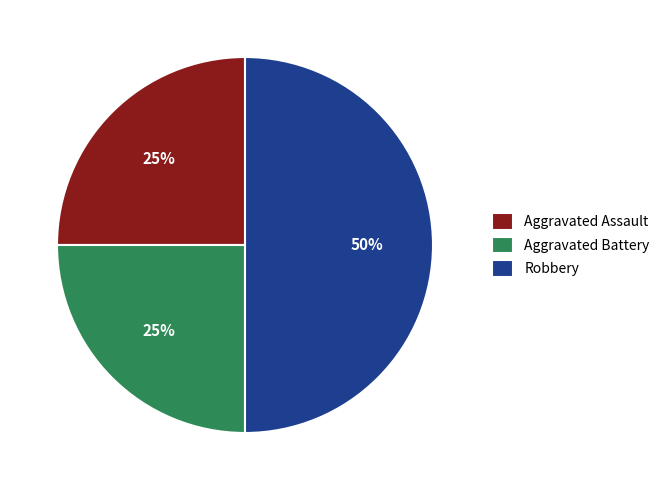

Is Aggravated Battery the majority of the pie?

No